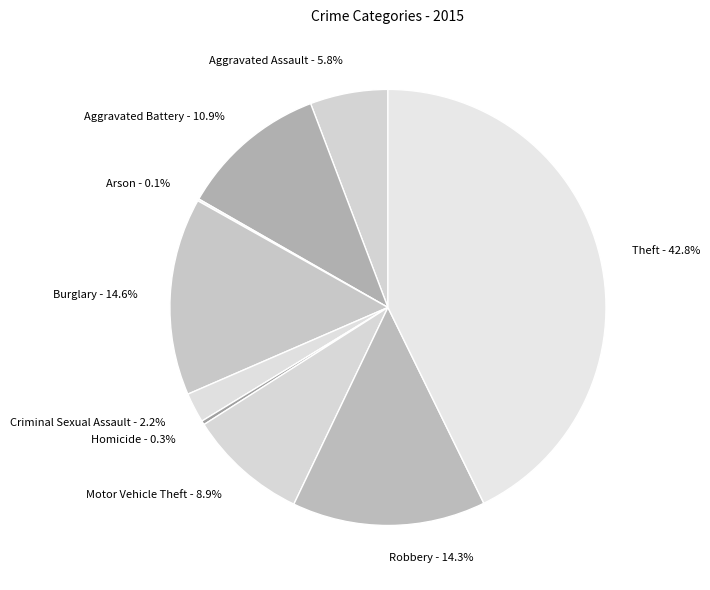

Which category has the biggest portion of the pie?

Theft